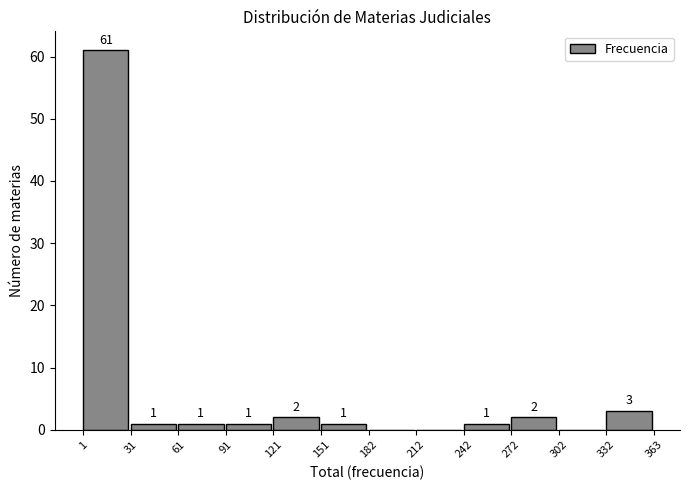

Which range on the x-axis has the tallest bar?

1 to 31